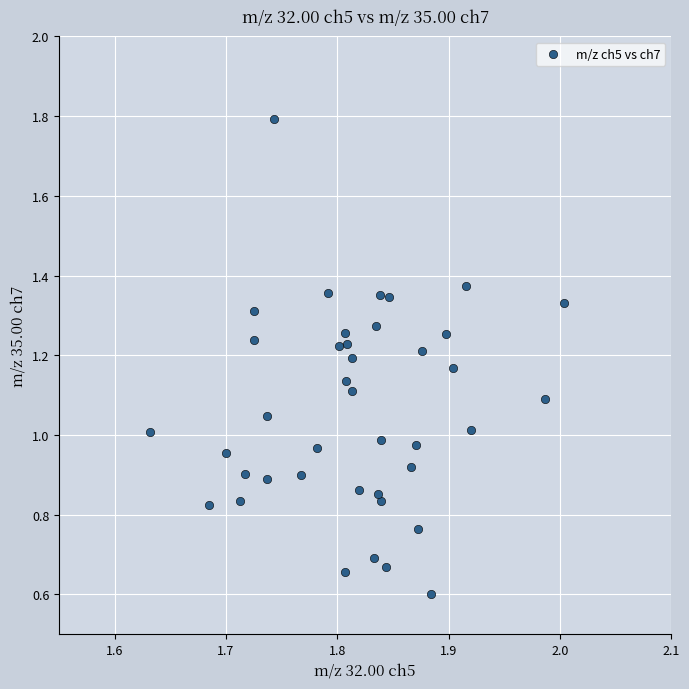

What is the range of X values (max minus min)?

0.4